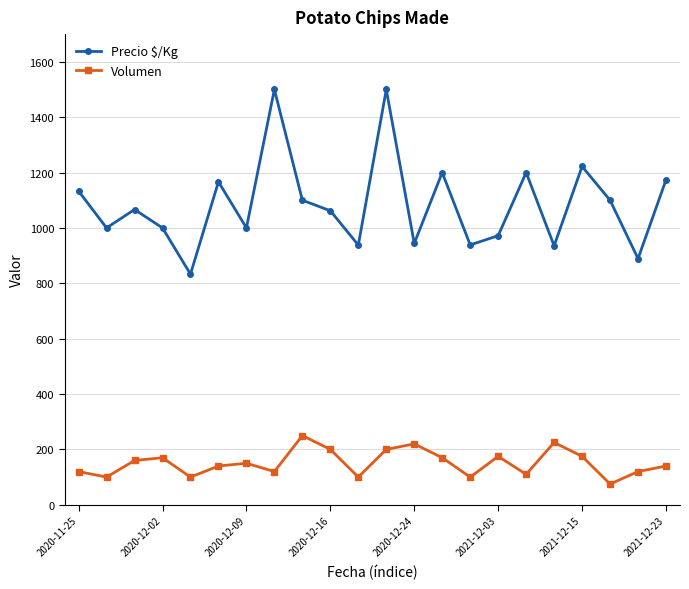

What is the difference between the maximum and minimum values in the Volumen series?

175.0